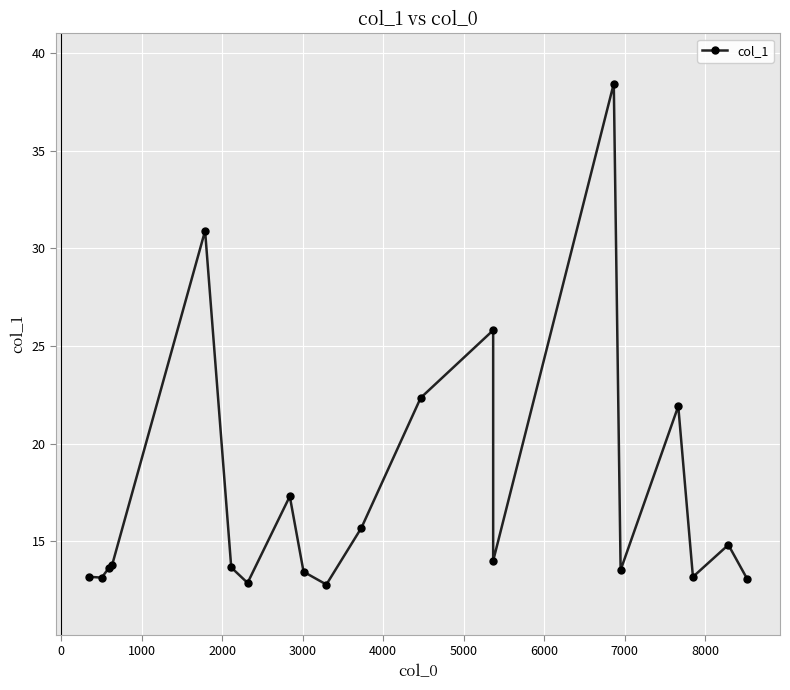

What position from the left is 5000?

7